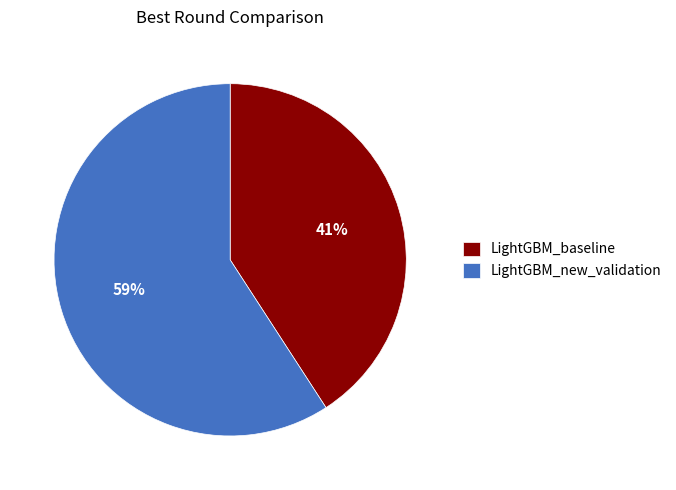

Do LightGBM_new_validation and LightGBM_baseline together represent more than half of the pie?

Yes